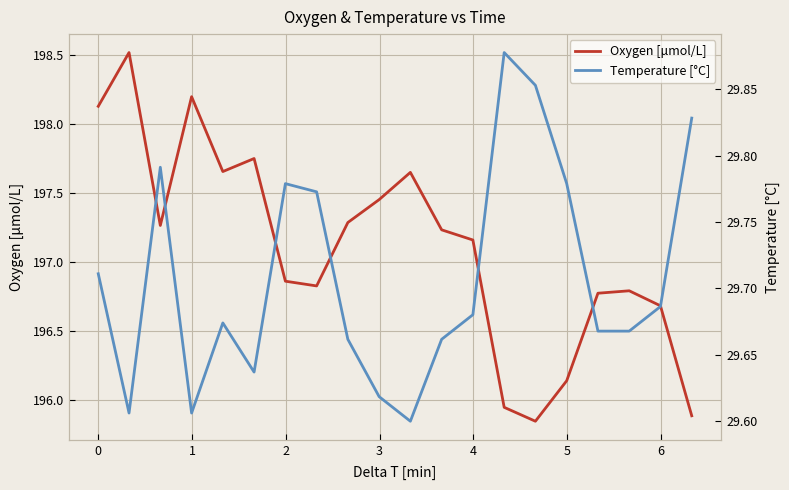

In Temperature [°C], how many points are higher than both neighbors (excluding endpoints)?

4